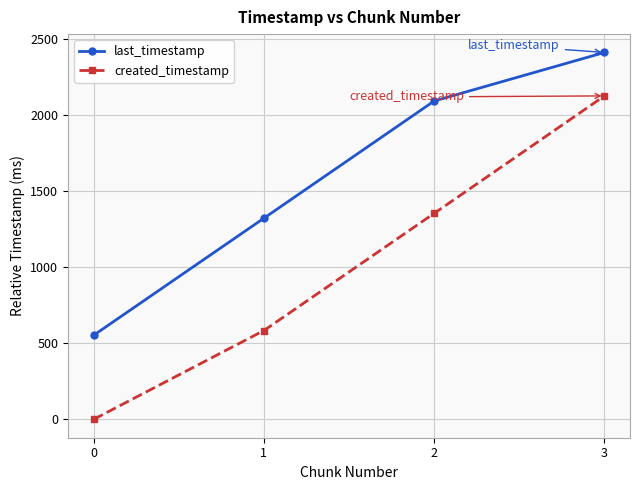

Between 0 and 3, which series saw the biggest shift?

created_timestamp